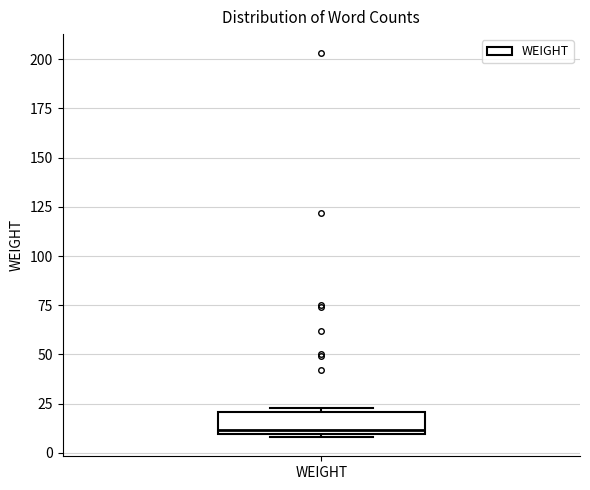

Read this box plot against the y-axis: the position of the median line, the range covered by the box, and the ends of both whiskers. The values are not printed on the chart, so give them approximately, as read against the axis.

median 10 (just above the box's lower edge), box 10 to 20, whiskers 10 (just below the box's lower edge) to 25